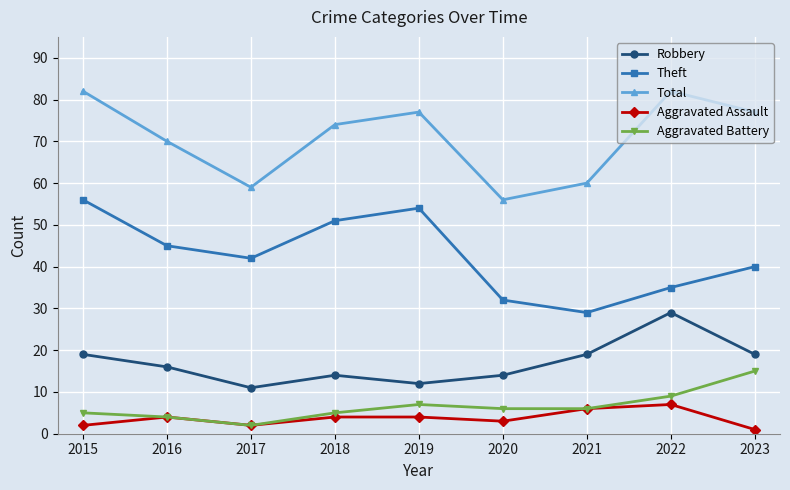

Where is the first local maximum for Aggravated Battery?

2019